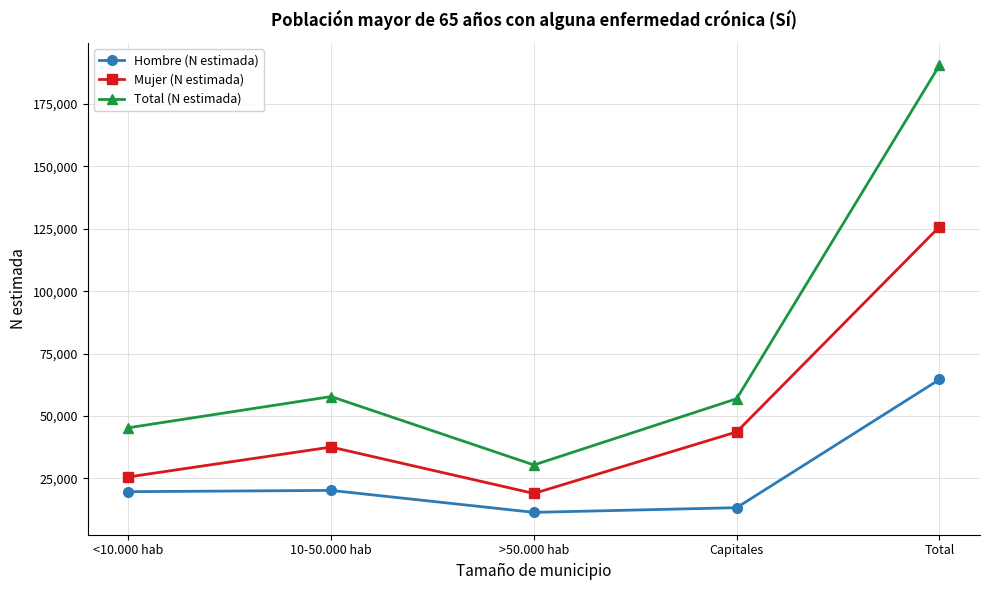

What is the label of the 2nd point from the right?

Capitales